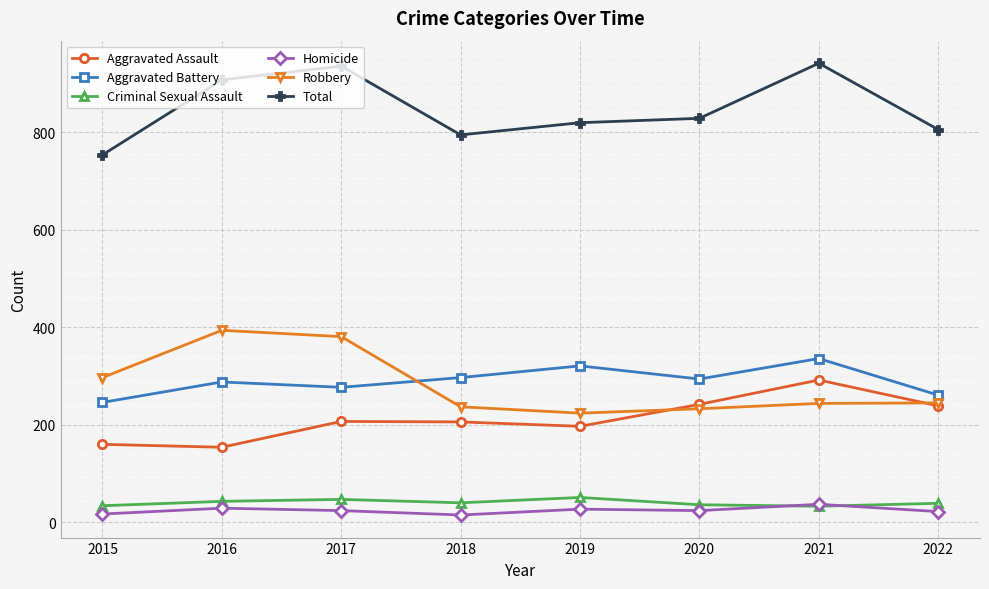

What is the difference between the maximum and second lowest values in the Robbery series?

161